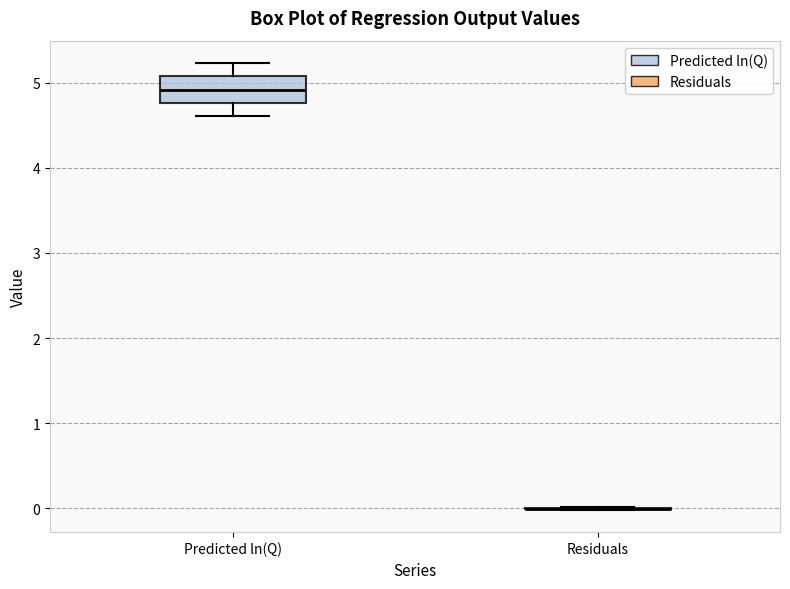

Comparing the boxes themselves (not the whiskers), which one is the tallest?

Predicted ln(Q)